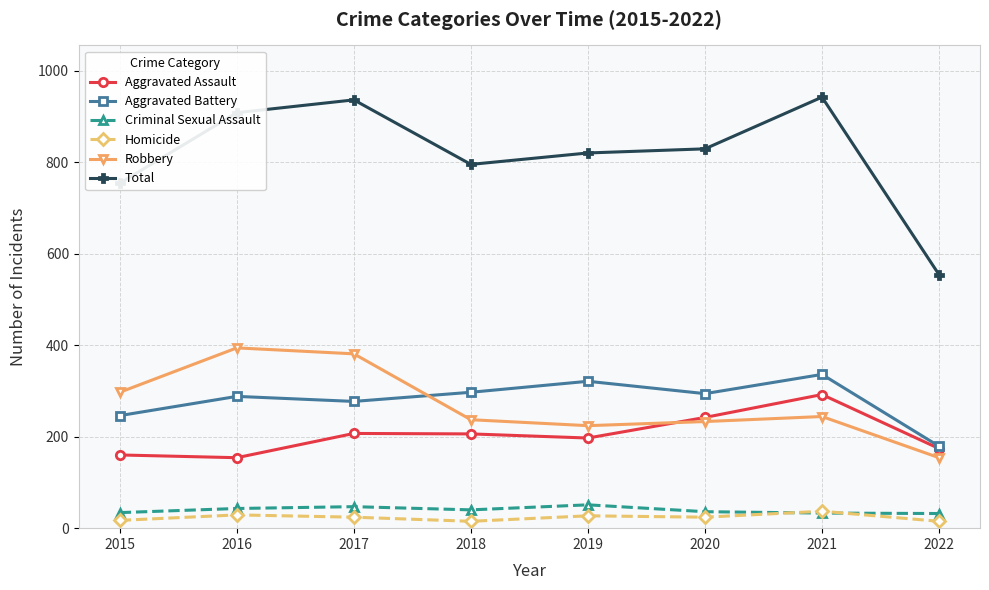

True or false: Aggravated Assault and Criminal Sexual Assault cross at least once.

False